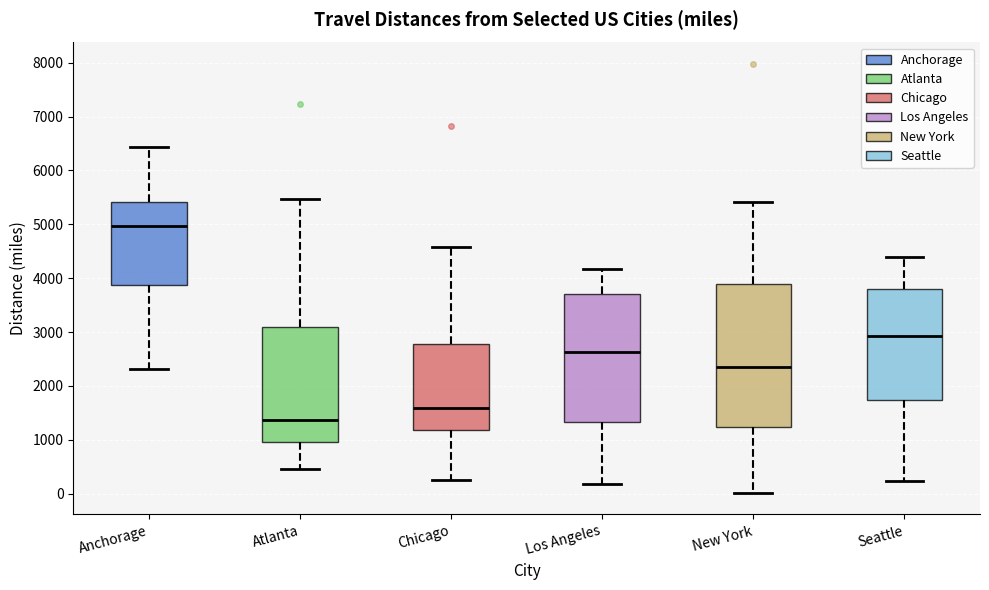

Which box has the lowest median line?

Atlanta